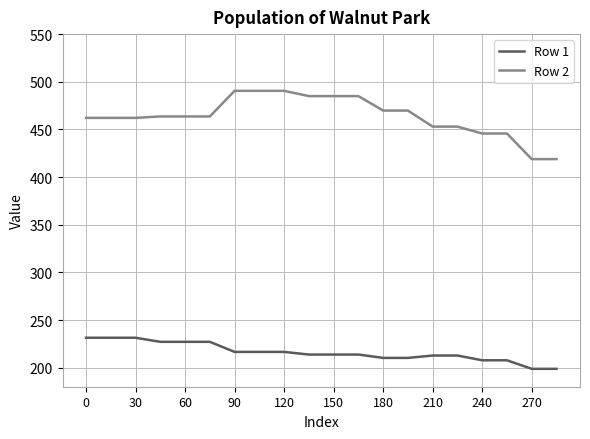

True or false: Row 1 and Row 2 cross at least once.

False